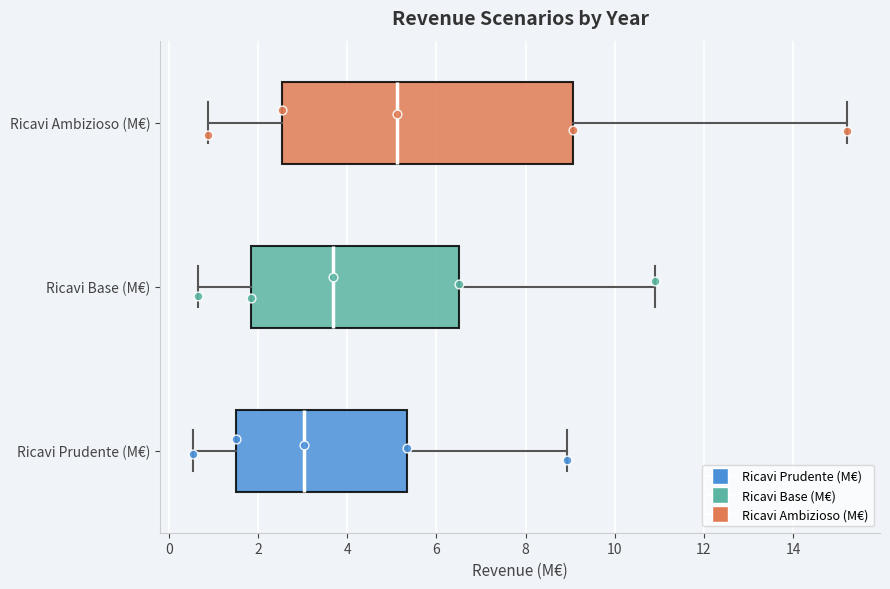

Which box is the widest, from its left edge to its right edge?

Ricavi Ambizioso (M€)